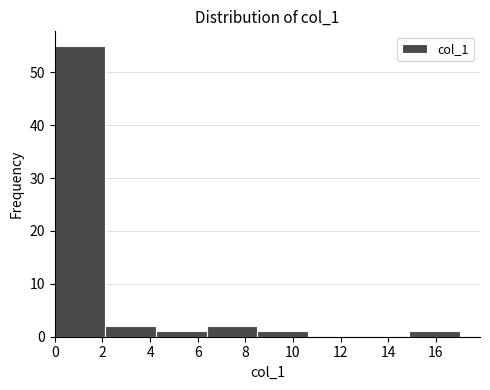

Reading left to right, transcribe this chart: for each bar, give the range it covers on the x-axis and its height. Neither the bar edges nor the heights are printed on the chart, so give them approximately, as read against the axes.

0.0 to 2.2: 55
2.2 to 4.2: 2
4.2 to 6.4: 1
6.4 to 8.6: 2
8.6 to 10.6: 1
10.6 to 12.8: 0
12.8 to 14.8: 0
14.8 to 17.0: 1